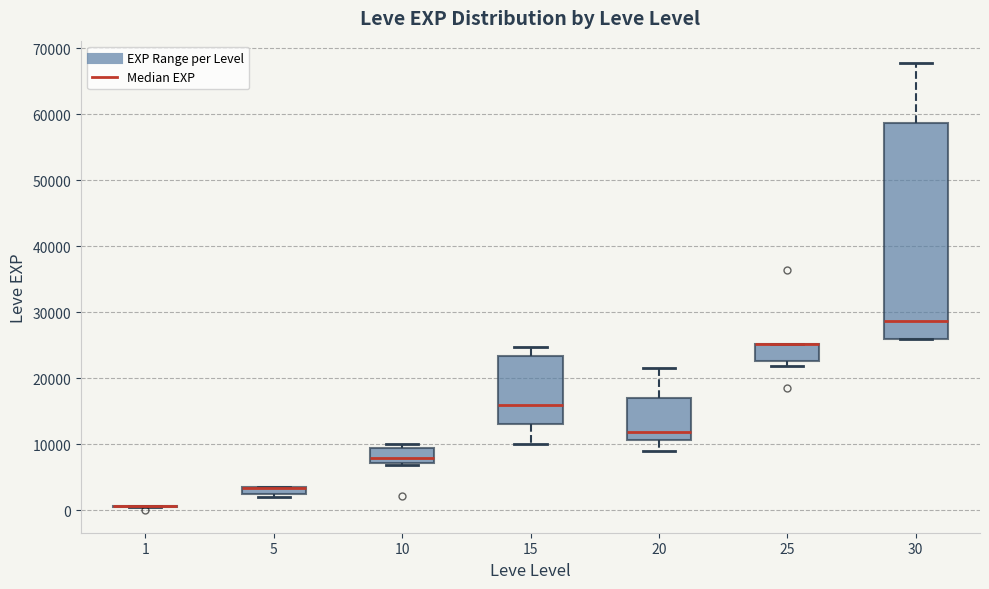

Where is the upper edge of the box at x = 20 on the y-axis? The values are not printed on the chart, so give them approximately, as read against the axis.

17000